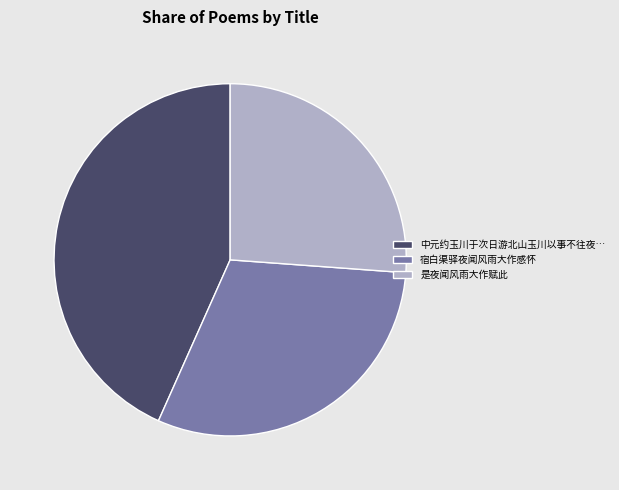

What is the ratio of the value at 中元约玉川于次日游北山玉川以事不往夜… to the value at 是夜闻风雨大作赋此?

1.7